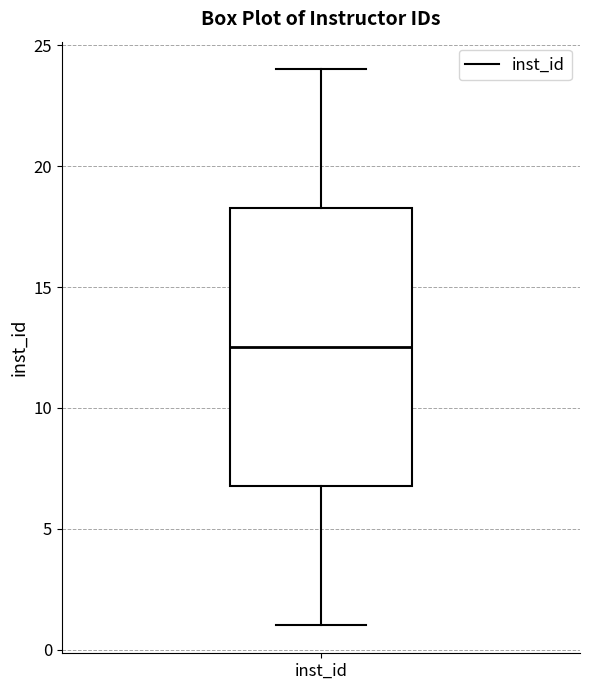

Read this box plot against the y-axis: the position of the median line, the range covered by the box, and the ends of both whiskers. The values are not printed on the chart, so give them approximately, as read against the axis.

median 12.5, box 7.0 to 18.5, whiskers 1.0 to 24.0